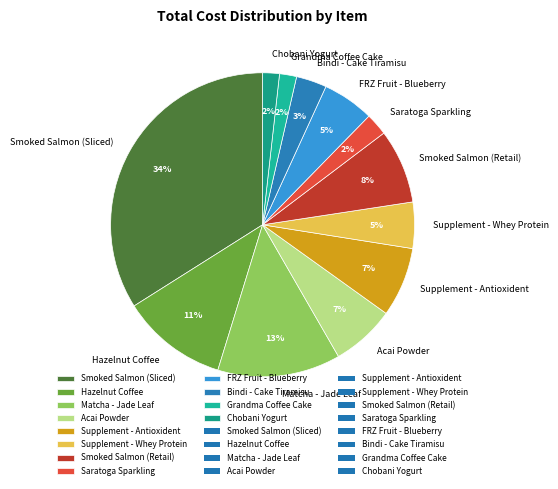

Does any single category account for the majority?

No